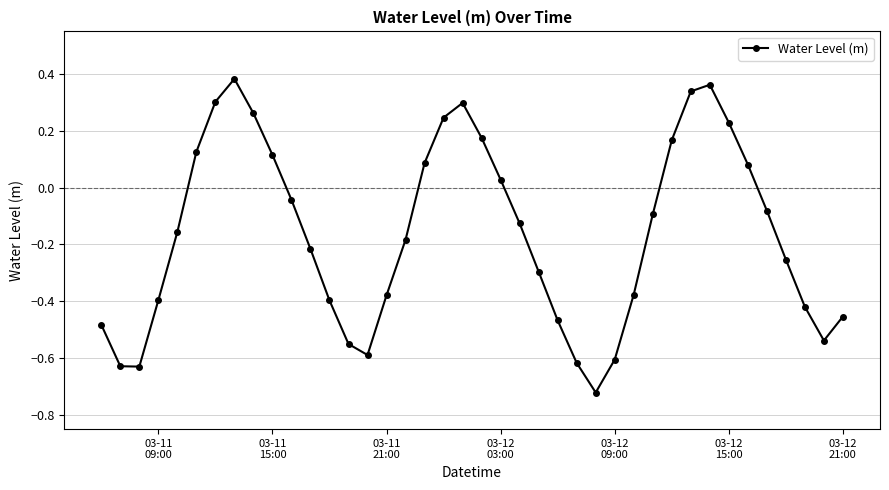

How many lines are shown in the chart?

1